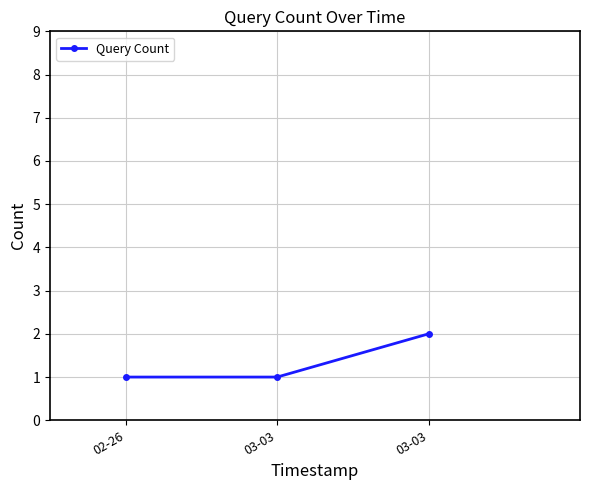

Does the chart have visible grid lines?

Yes